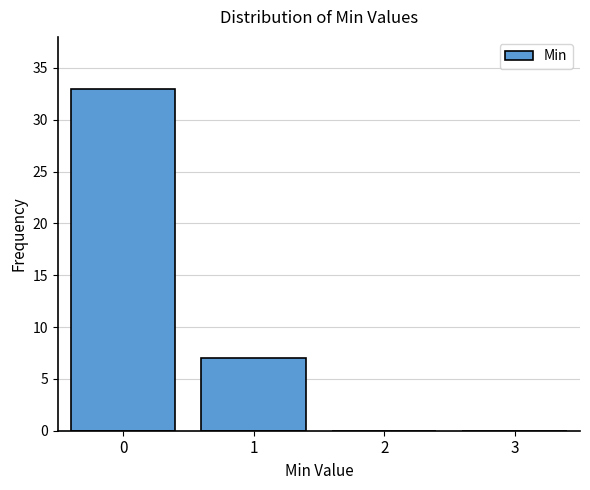

Reading left to right, transcribe all the data shown in this chart.

0=33	1=7	2=0	3=0